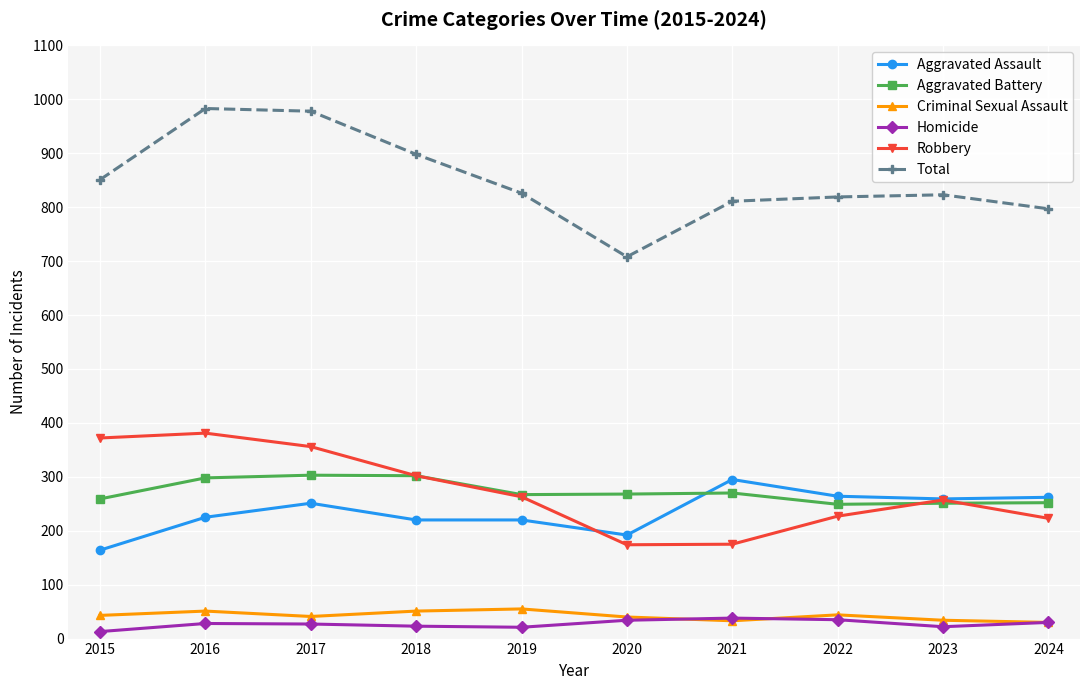

What is the maximum value shown in the chart?

983